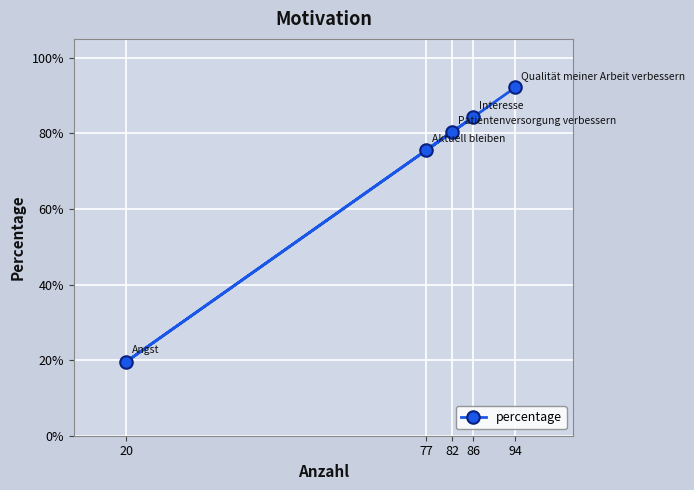

True or false: the data shows 0.4 at 86.

False